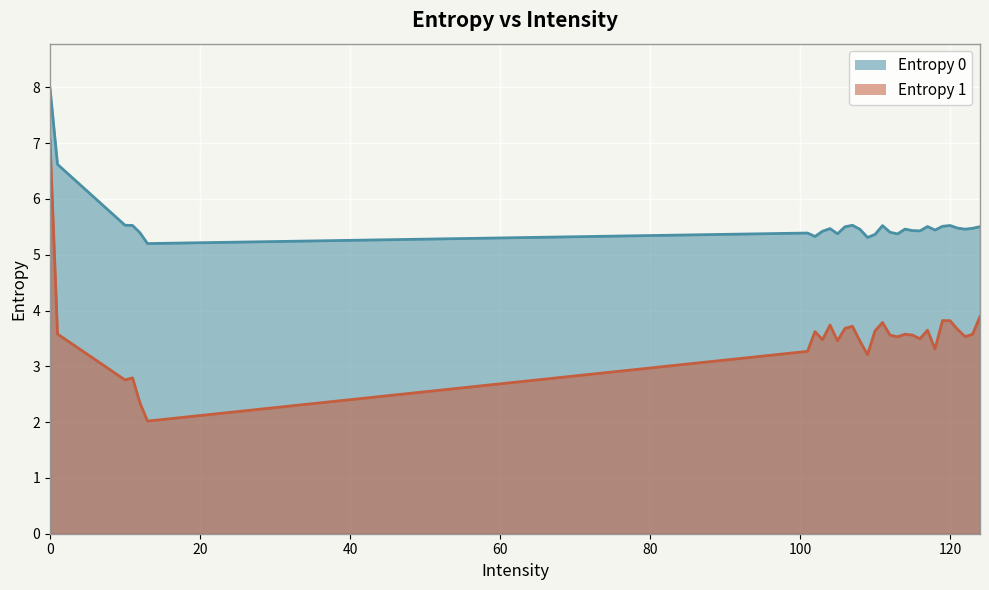

Rank the series at 13 from highest to lowest value.

Entropy 0, Entropy 1